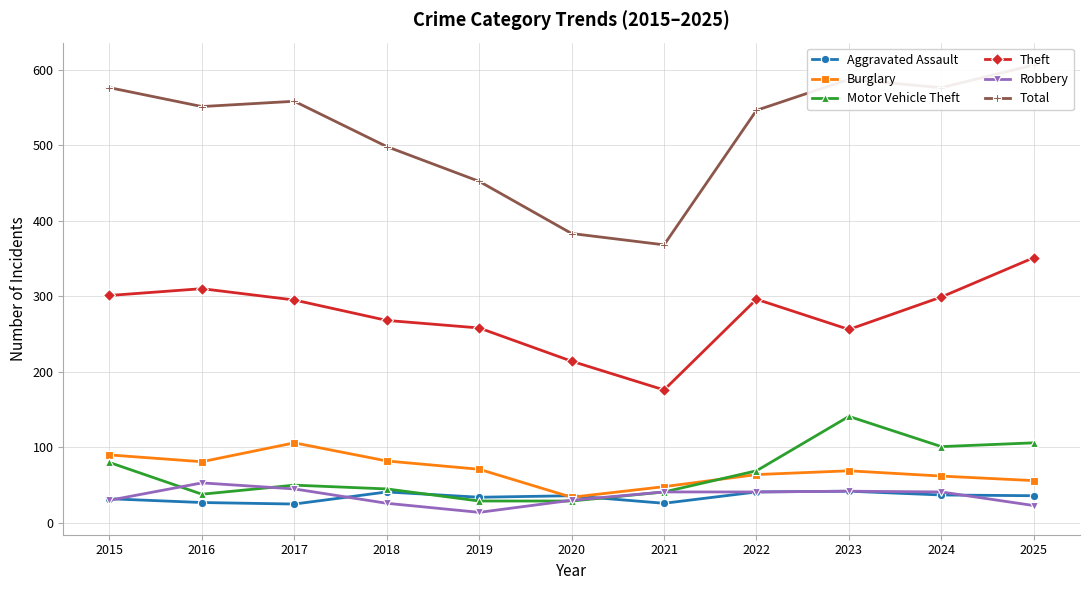

Which series changed the most between 2020 and 2021?

Theft